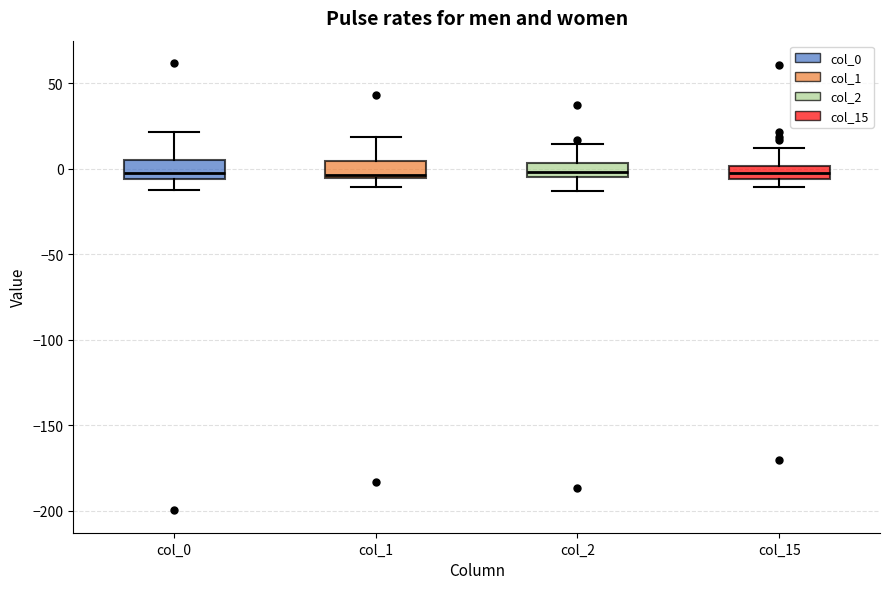

Where is the lower edge of the box for col_2 on the y-axis? The values are not printed on the chart, so give them approximately, as read against the axis.

-5